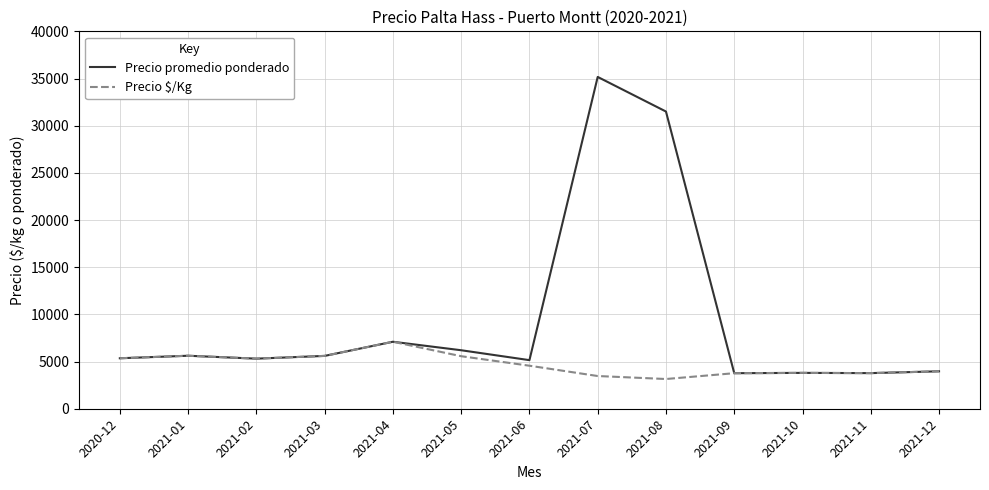

At how many categories does at least one series exceed 22214?

2